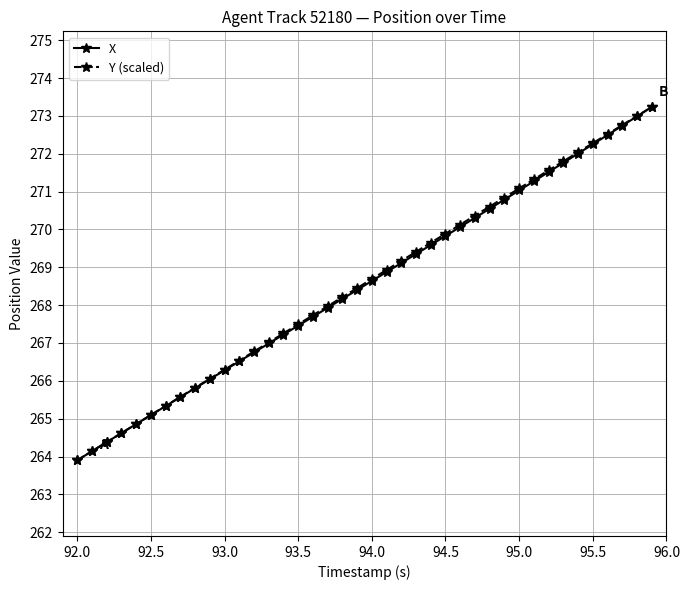

How many values in the X series are below 268?

18